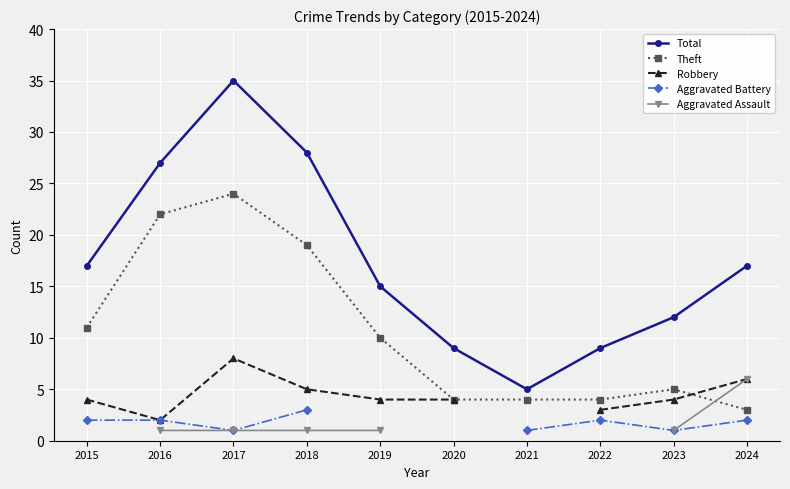

What is the difference between the Theft values at 2022 and 2016?

18